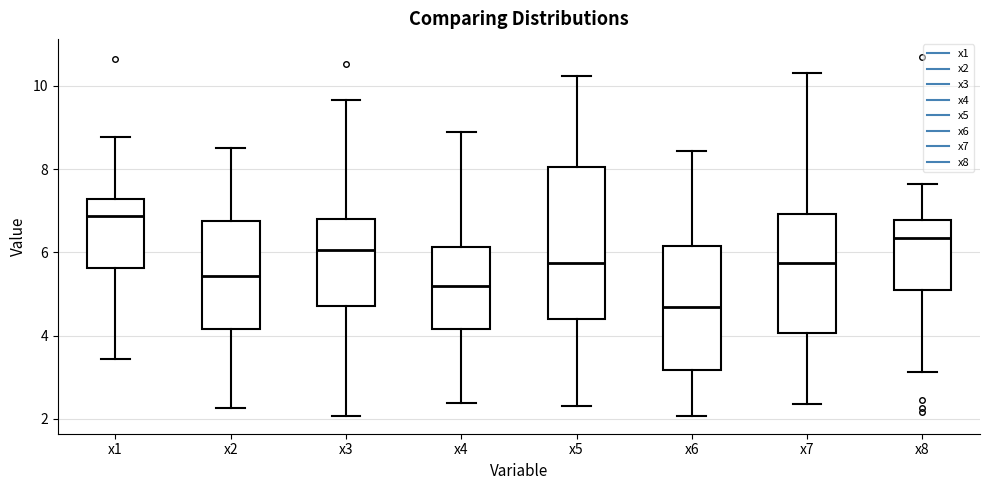

Reading left to right, read every box against the y-axis: the position of its median line, the range the box covers, and the ends of its whiskers. The values are not printed on the chart, so give them approximately, as read against the axis.

x1: median 6.8, box 5.6 to 7.2, whiskers 3.4 to 8.8
x2: median 5.4, box 4.2 to 6.8, whiskers 2.2 to 8.6
x3: median 6.0, box 4.8 to 6.8, whiskers 2.0 to 9.6
x4: median 5.2, box 4.2 to 6.2, whiskers 2.4 to 8.8
x5: median 5.8, box 4.4 to 8.0, whiskers 2.4 to 10.2
x6: median 4.6, box 3.2 to 6.2, whiskers 2.0 to 8.4
x7: median 5.8, box 4.0 to 7.0, whiskers 2.4 to 10.2
x8: median 6.4, box 5.2 to 6.8, whiskers 3.2 to 7.6